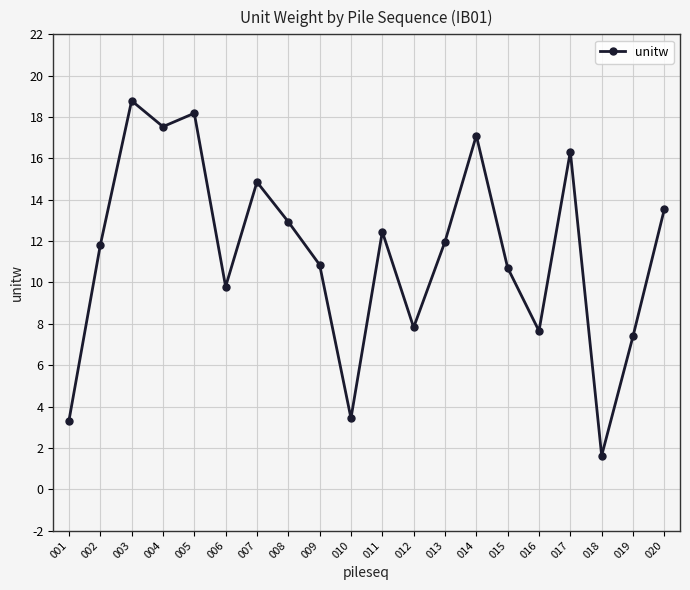

Where is the first local maximum?

003